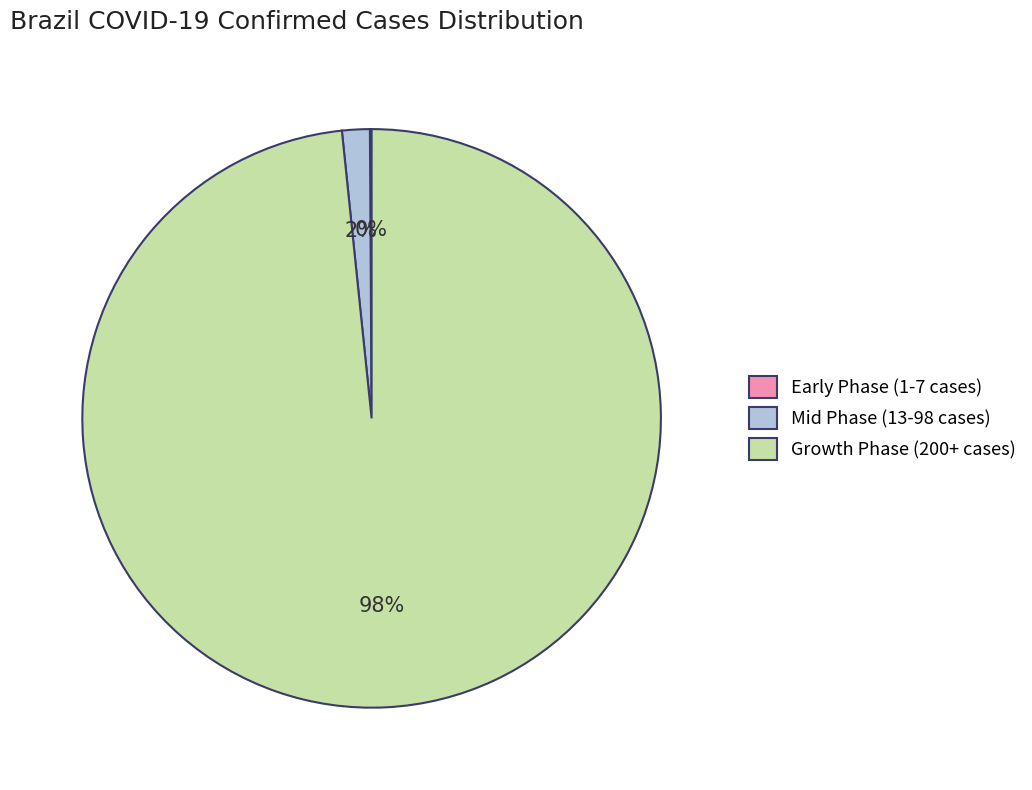

Which category has the biggest portion of the pie?

Growth Phase (200+ cases)